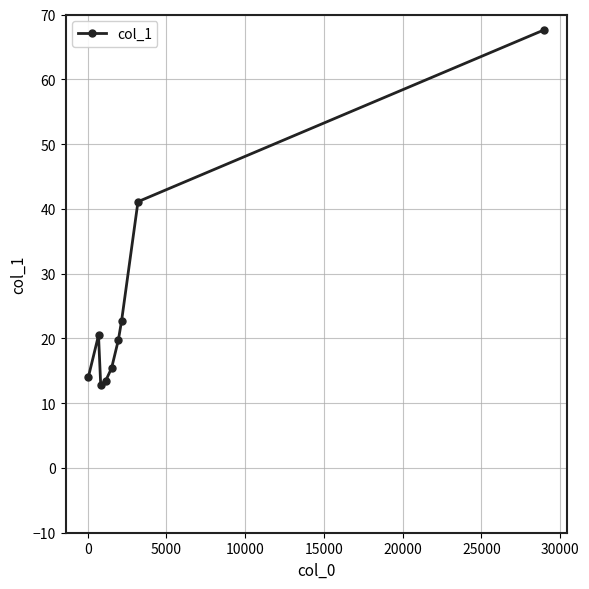

Does the chart have visible grid lines?

Yes